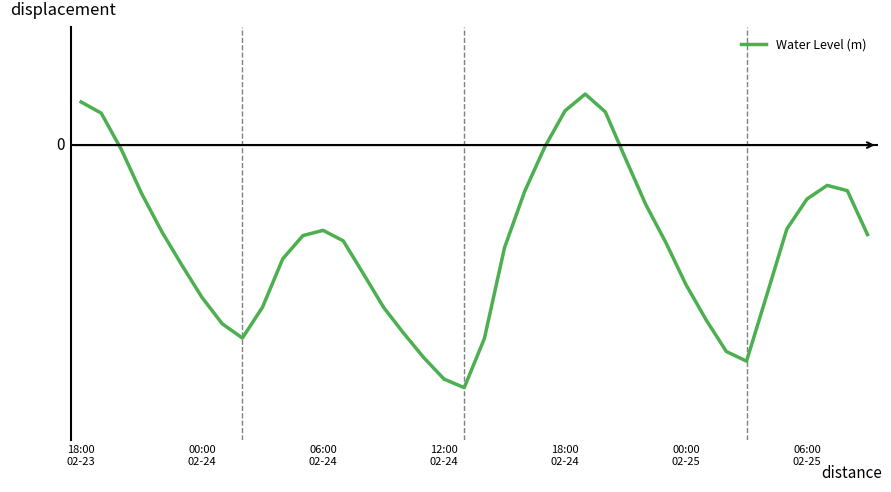

Does the chart display data point markers on the line(s)?

No